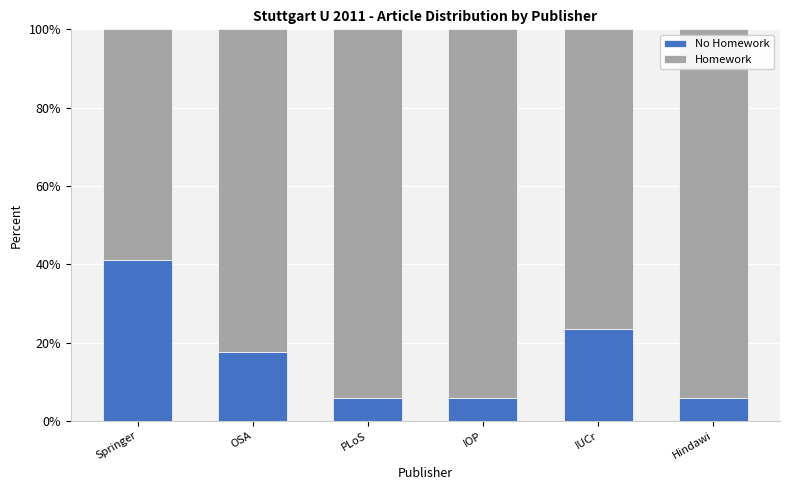

What is the total value across all series at Hindawi?

100.0